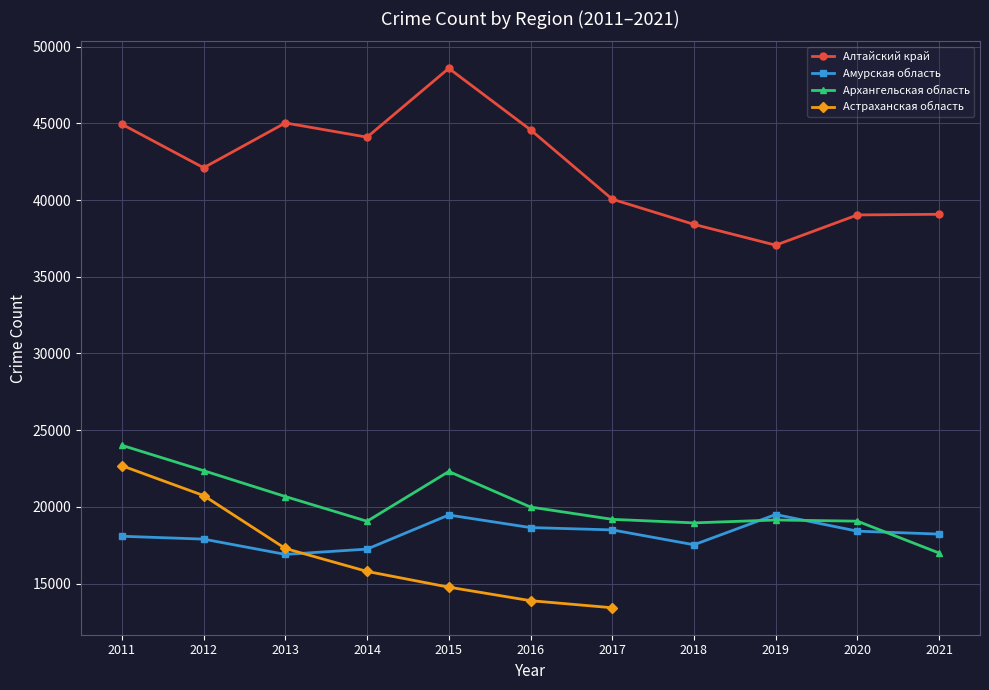

Is it true that Амурская область equals 18422 at 2020?

True